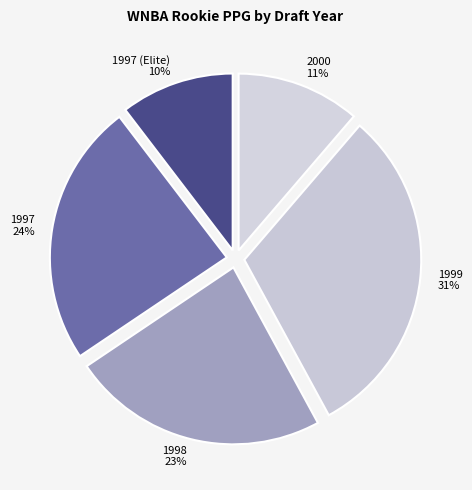

What is the ratio of the value at 1997 (Elite) to the value at 1997?

0.4